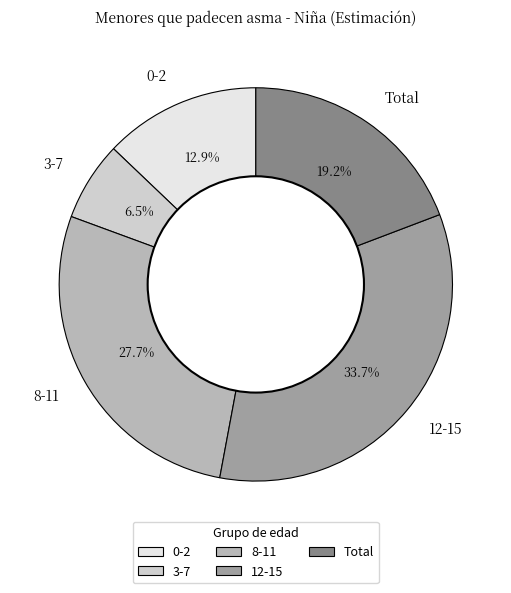

The 8-11 slice represents 28% of the pie. True or false?

True